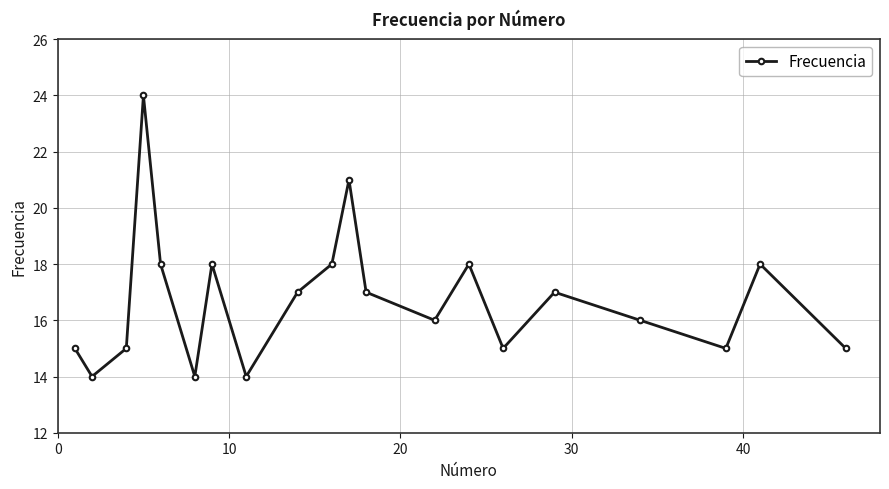

How many points are higher than both their immediate neighbors (excluding endpoints)?

6